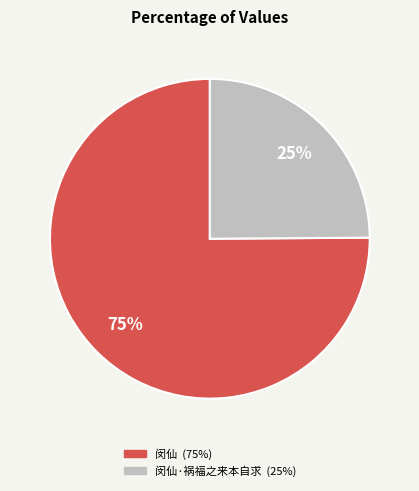

To the nearest percent, what is the difference between the largest and smallest slice percentages?

50%